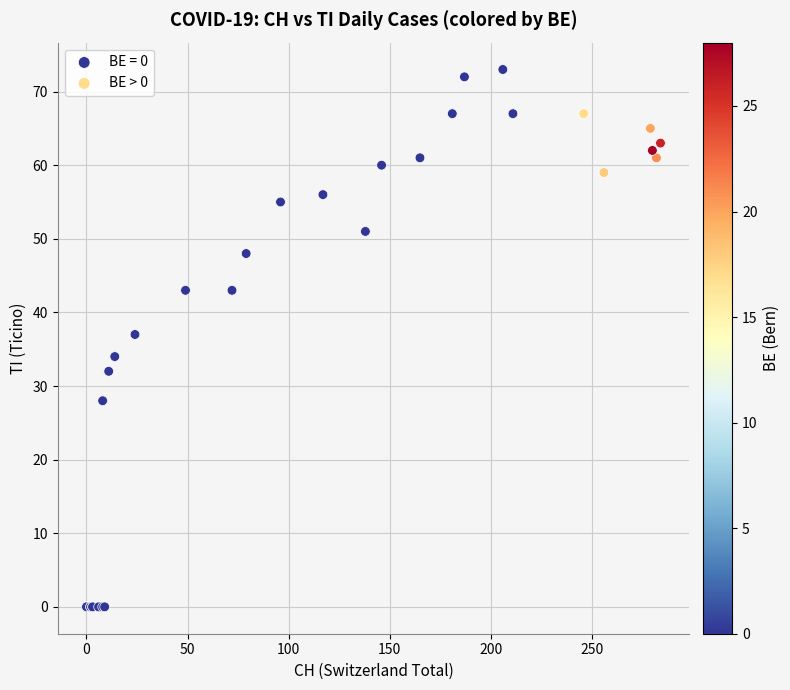

Which series has the largest Y range (max minus min)?

BE = 0